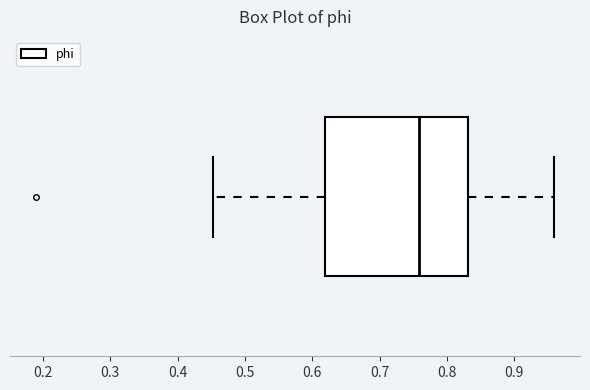

Read this box plot against the x-axis: the position of the median line, the range covered by the box, and the ends of both whiskers. The values are not printed on the chart, so give them approximately, as read against the axis.

median 0.76, box 0.62 to 0.83, whiskers 0.45 to 0.96